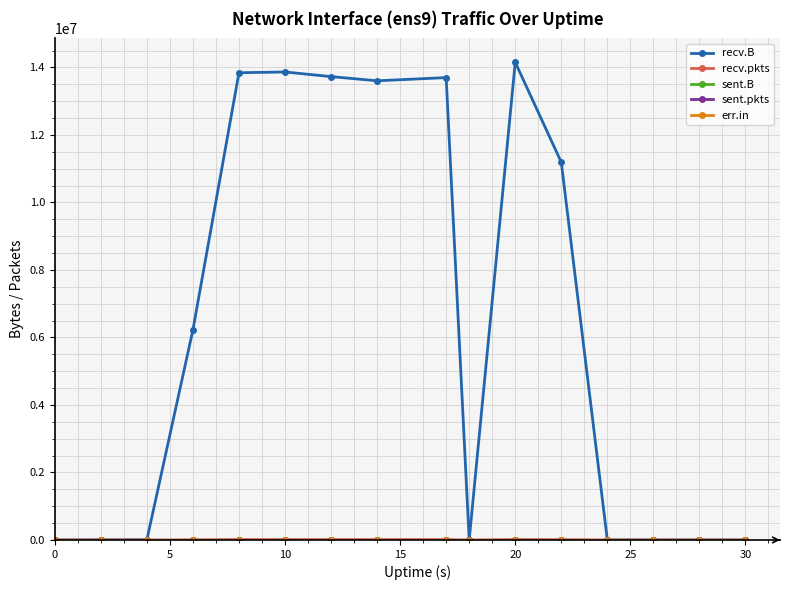

Is this an area chart (filled region under the line)?

No